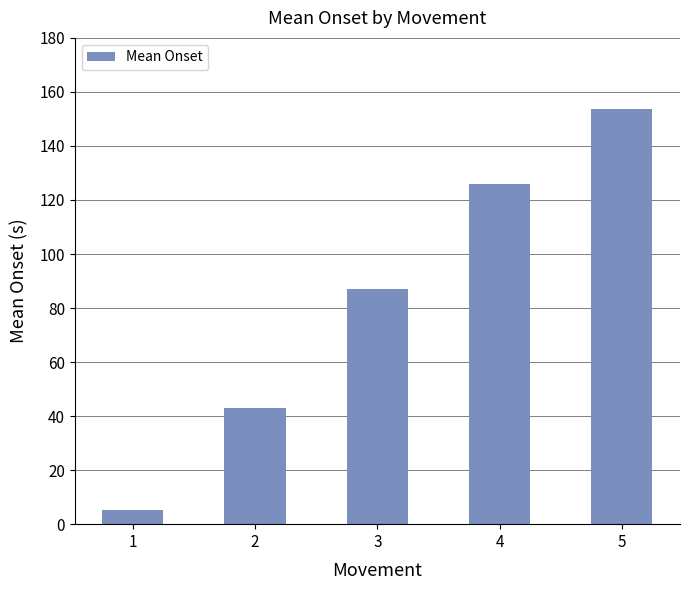

Rank the categories by value from highest to lowest.

5, 4, 3, 2, 1